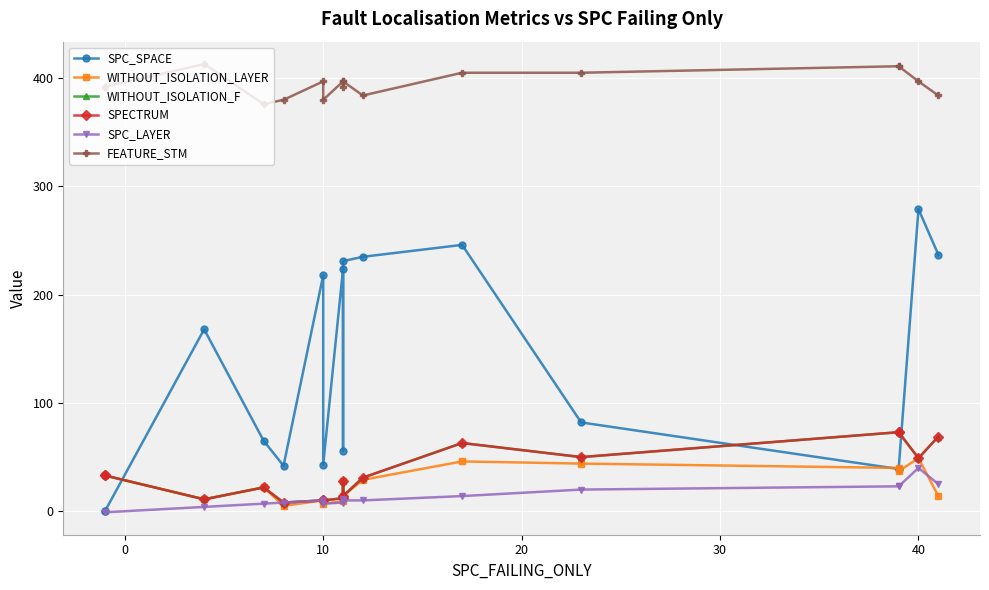

At 11, list the series in order from smallest to largest.

SPC_LAYER, WITHOUT_ISOLATION_LAYER, WITHOUT_ISOLATION_F, SPECTRUM, SPC_SPACE, FEATURE_STM